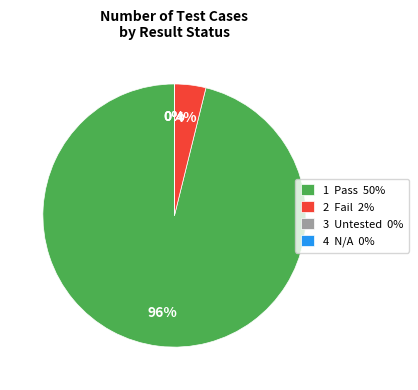

To the nearest percent, what is the combined percentage of Pass and N/A?

96%